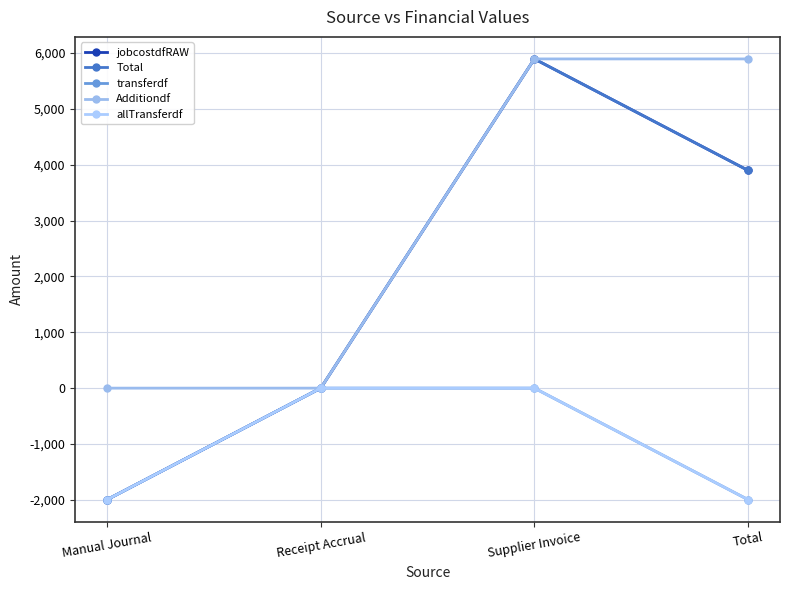

List the labels in order of jobcostdfRAW value, largest first.

Supplier Invoice, Total, Receipt Accrual, Manual Journal